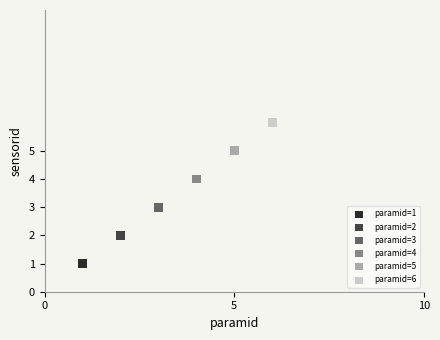

Which series reaches the minimum Y coordinate?

paramid=1